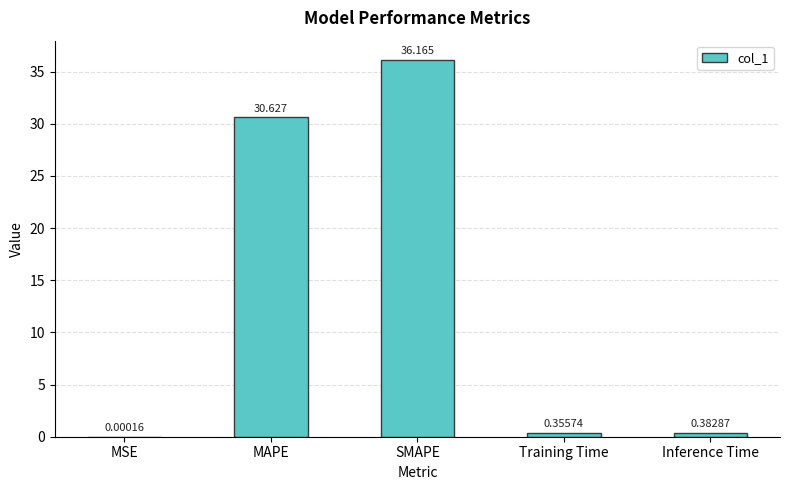

Between MAPE and Training Time, which is larger?

MAPE